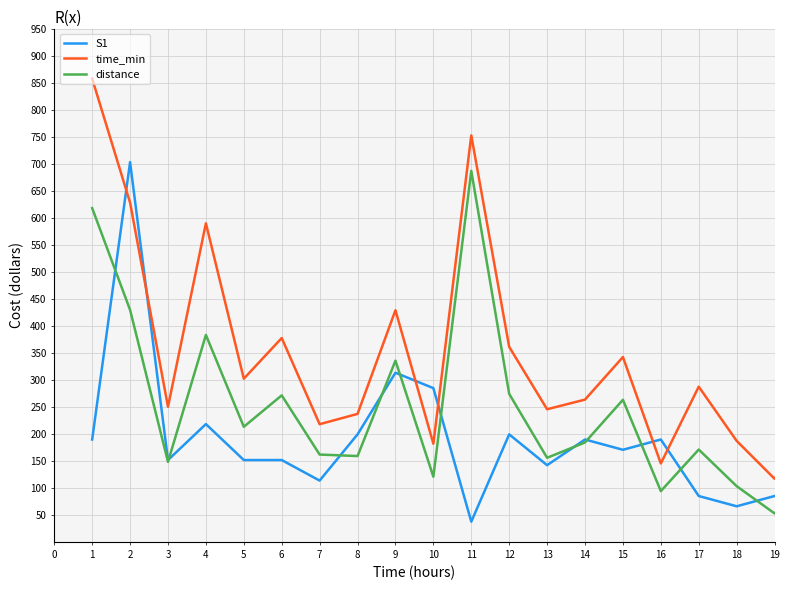

What is the maximum value shown in the chart?

857.3